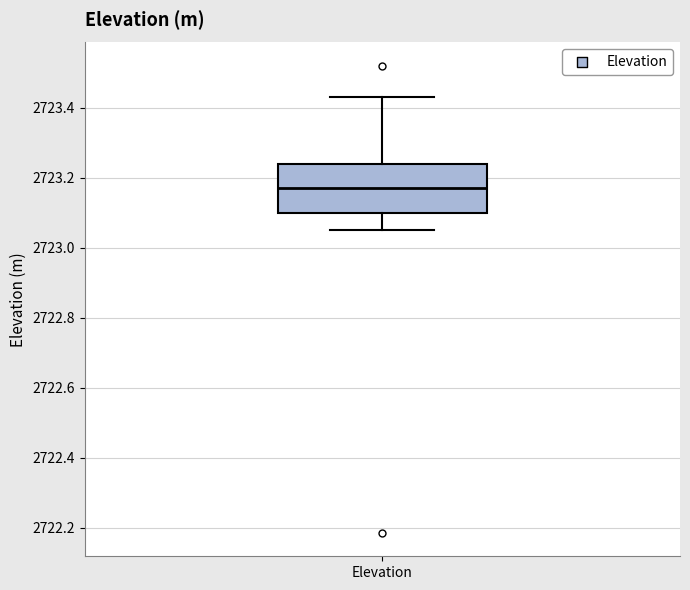

Where is the upper edge of the box for Elevation on the y-axis? The values are not printed on the chart, so give them approximately, as read against the axis.

2723.24